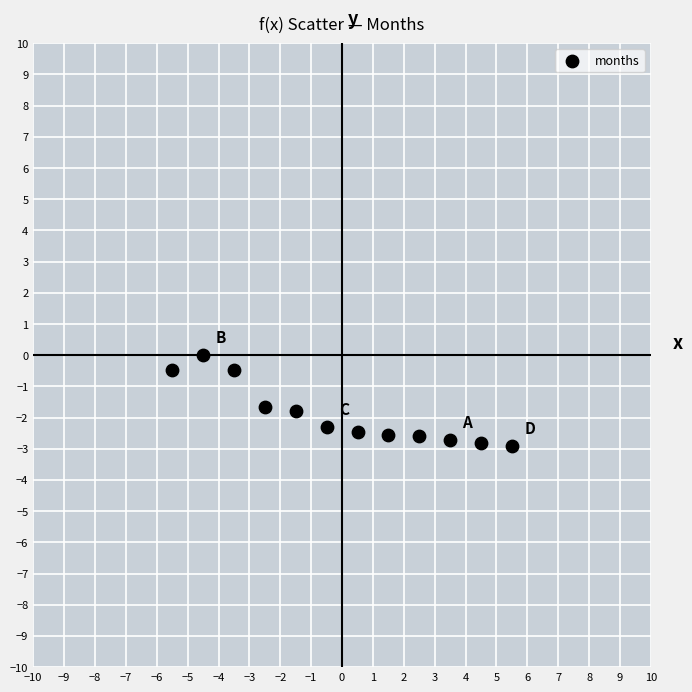

What is the range of Y values (max minus min)?

2.9